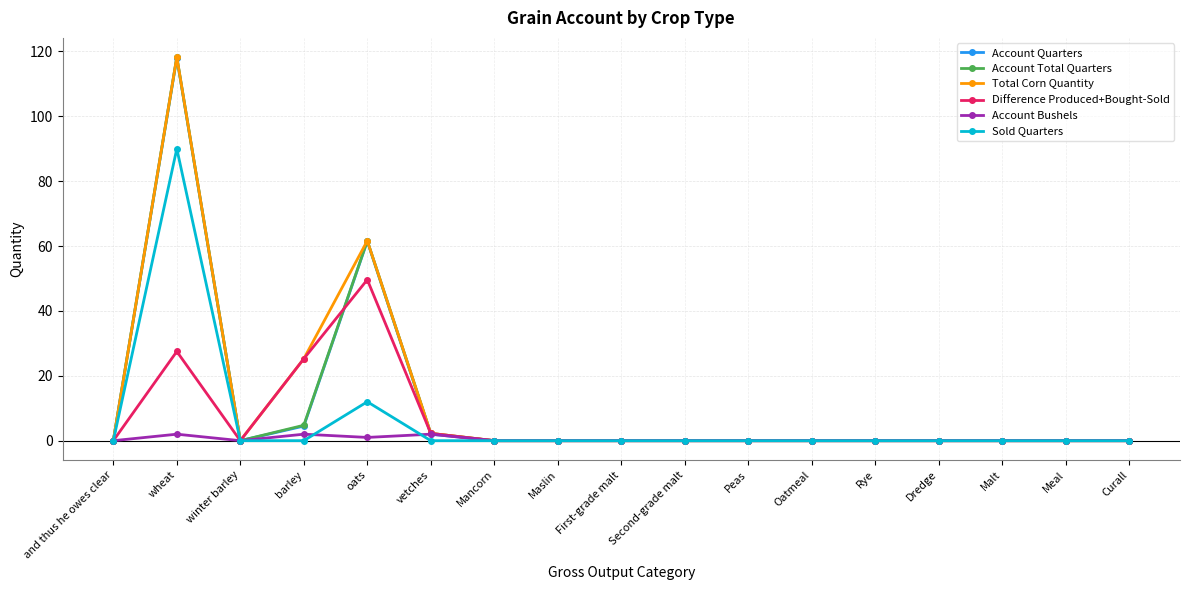

What is the value of the Account Bushels point at the 5th from the left?

1.0